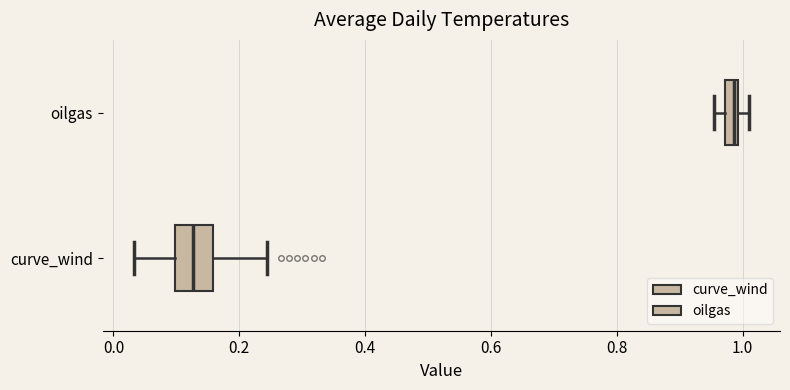

Which box's median line is the furthest to the left?

curve_wind